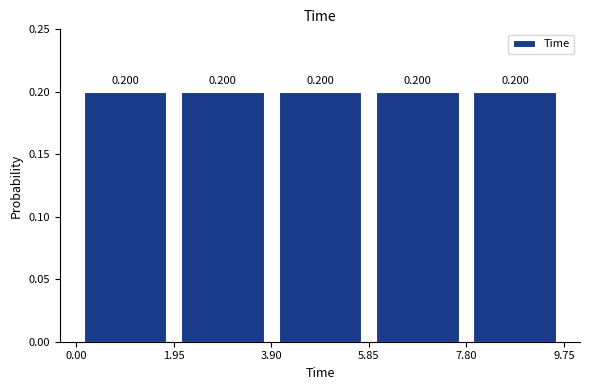

Reading left to right, list every bar in this chart as the range it spans on the x-axis followed by its height. The bar edges are not printed on the chart, so give them approximately, as read against the axis.

0.0 to 2.0: 0.200
2.0 to 3.8: 0.200
3.8 to 5.8: 0.200
5.8 to 7.8: 0.200
7.8 to 9.8: 0.200